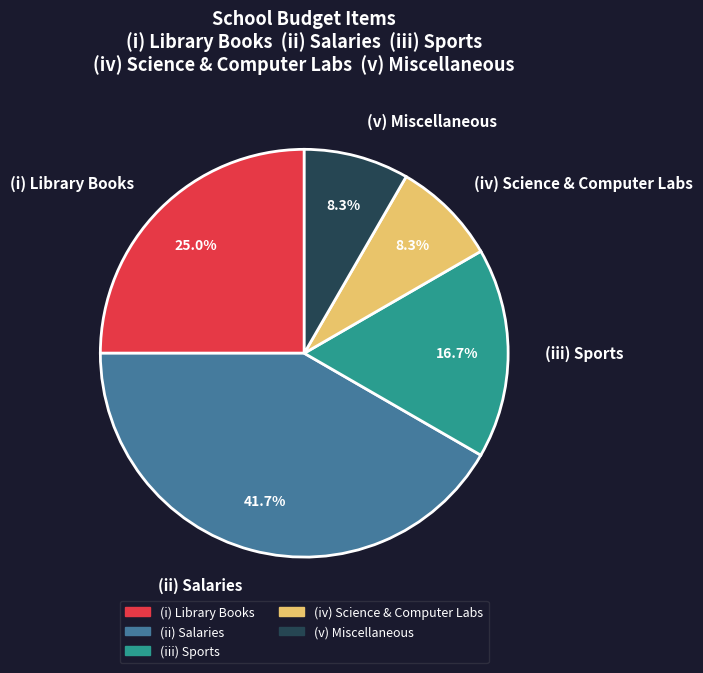

Between (i) Library Books and (iv) Science & Computer Labs, which is larger?

(i) Library Books